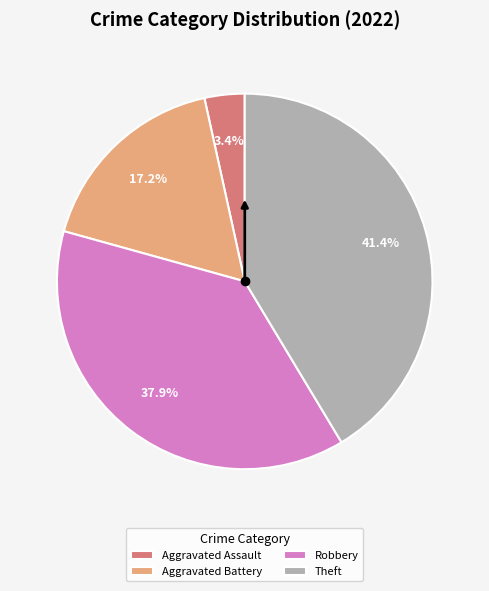

To the nearest percent, what is the difference between the Robbery and Aggravated Battery slice percentages?

21%